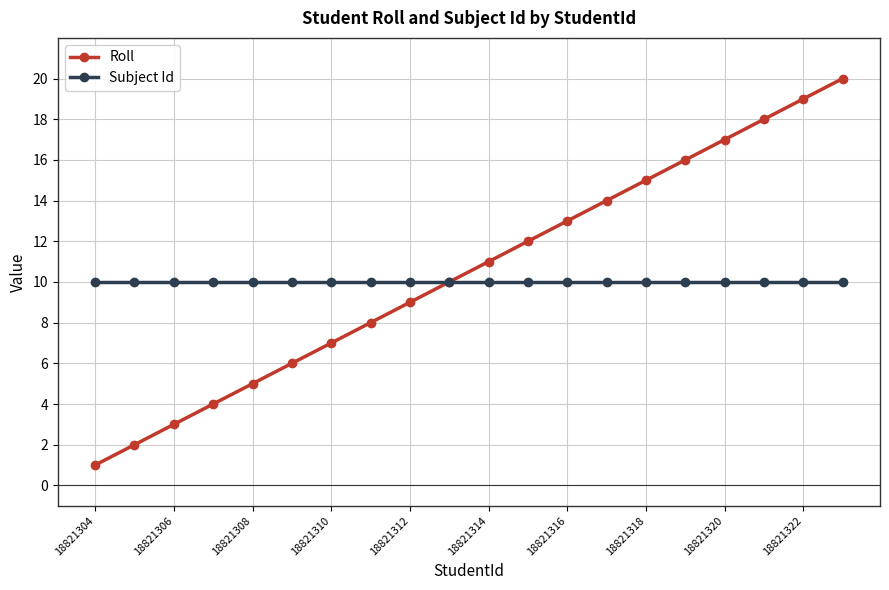

What are all the series names shown in the legend?

Roll, Subject Id